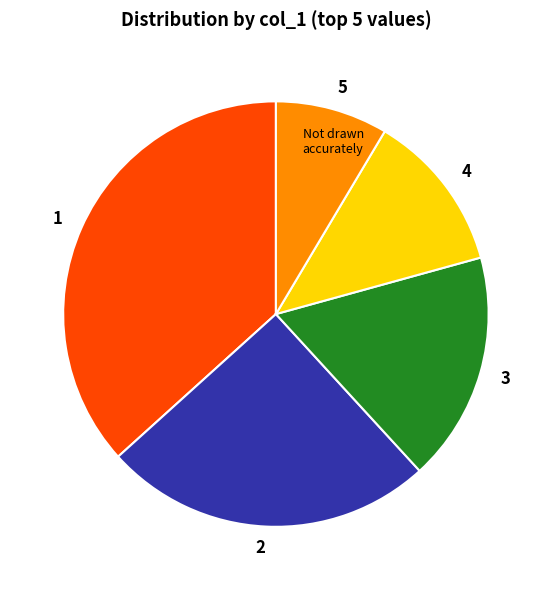

What is the ratio of the value at 2 to the value at 1?

0.7